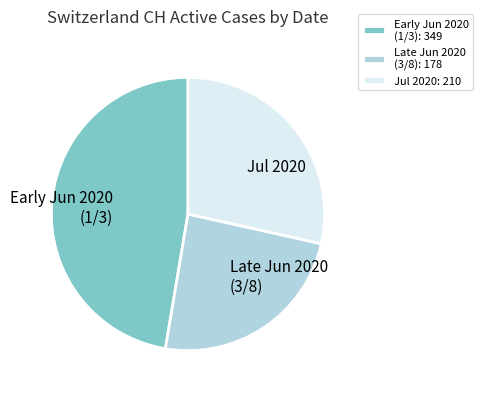

How many segments does this pie chart have?

3